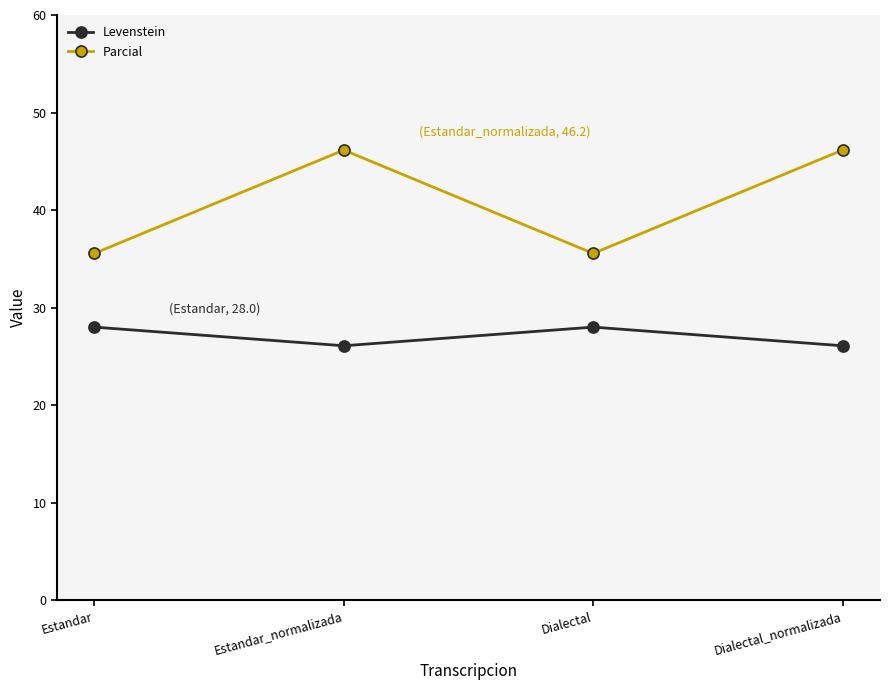

Which series has the largest range (max minus min)?

Parcial